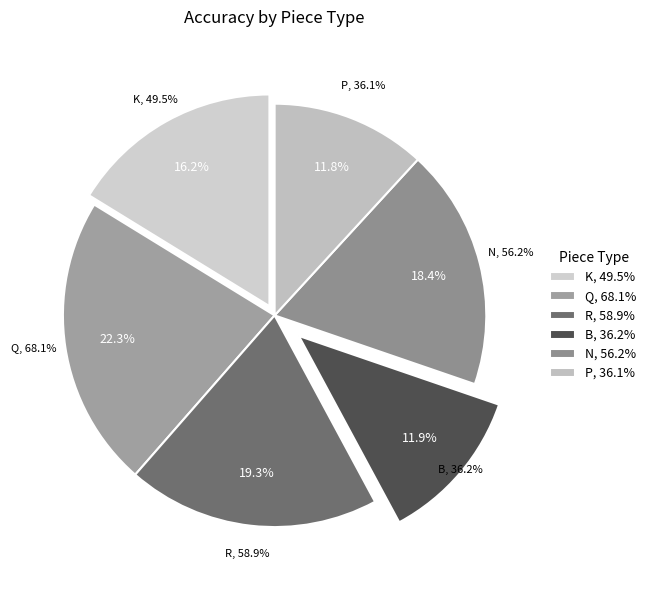

Rank the categories by value from highest to lowest.

Q, R, N, K, B, P